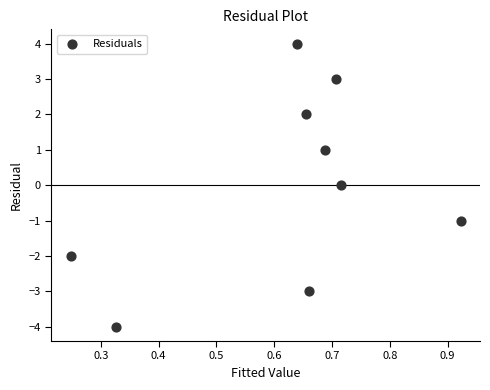

What is the range of Y values (max minus min)?

8